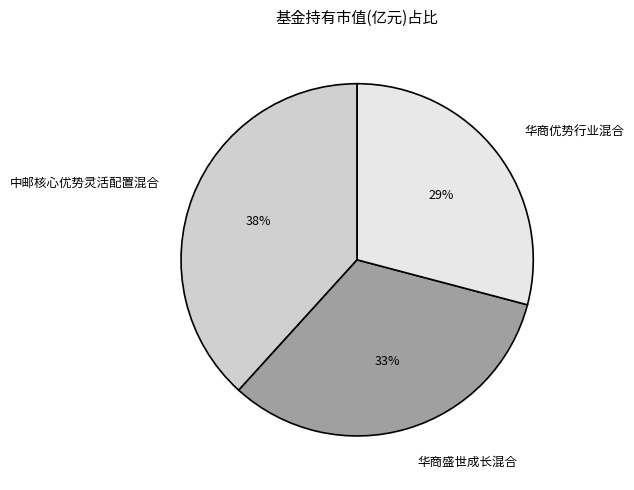

Is there a majority slice in this chart?

No